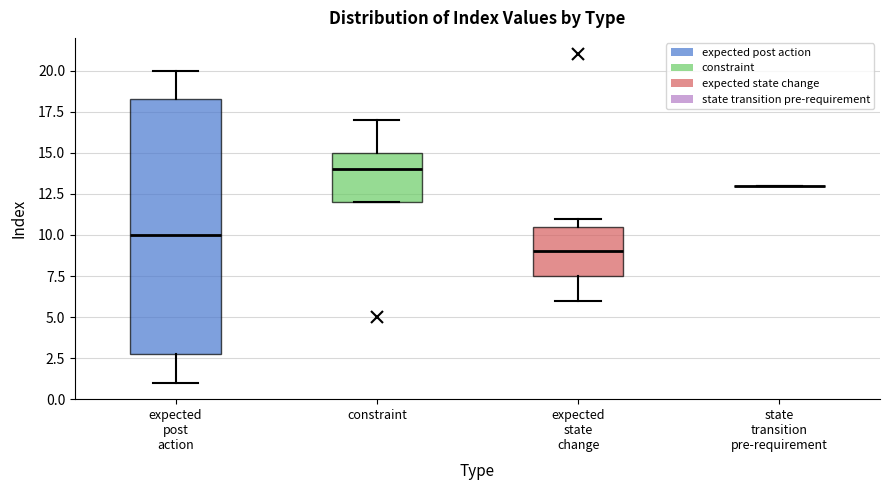

Where does the median line of the box for expected state change sit on the y-axis? The values are not printed on the chart, so give them approximately, as read against the axis.

9.0